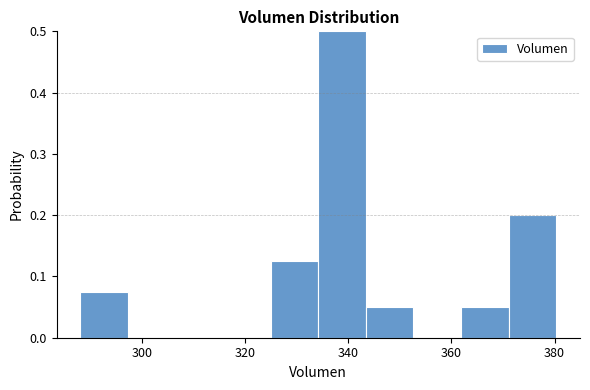

Reading left to right, list every bar in this chart as the range it spans on the x-axis followed by its height. Neither the bar edges nor the heights are printed on the chart, so give them approximately, as read against the axes.

288 to 298: 0.08
298 to 306: 0
306 to 316: 0
316 to 324: 0
324 to 334: 0.13
334 to 344: 0.50
344 to 352: 0.05
352 to 362: 0
362 to 372: 0.05
372 to 380: 0.20